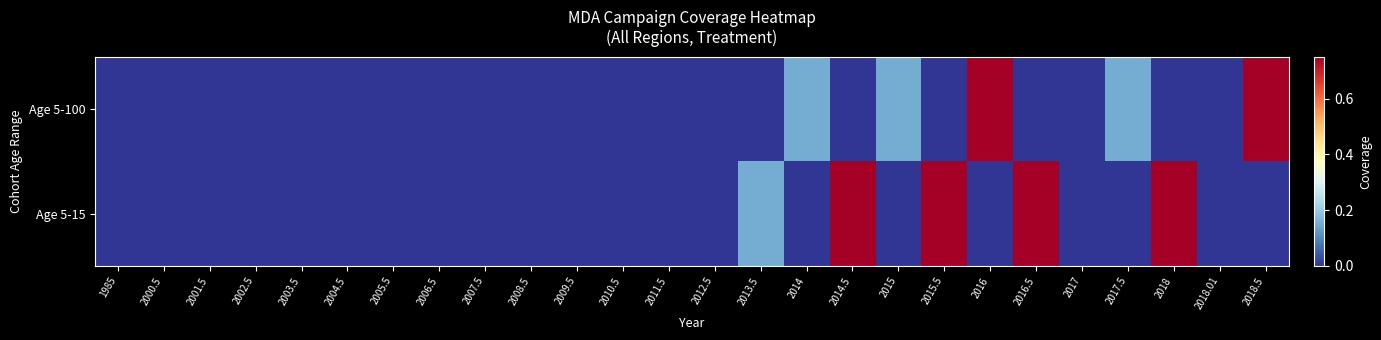

Count the number of data series in this chart.

2